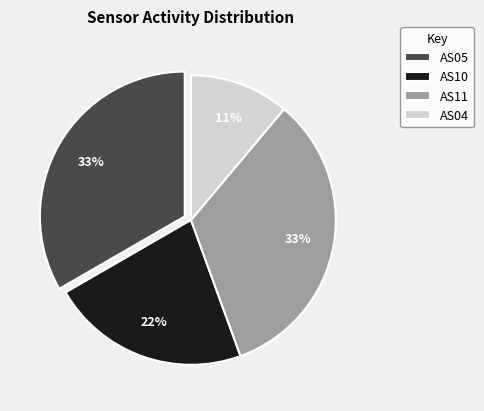

Does any single category account for the majority?

No